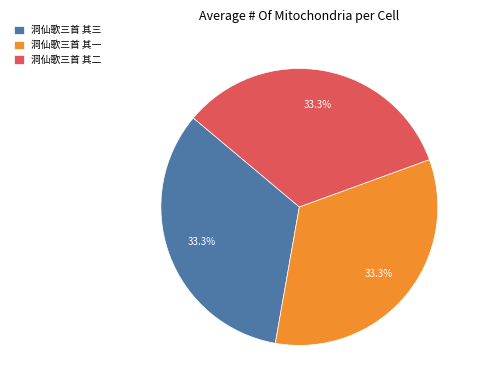

What portion of the pie excludes 洞仙歌三首 其三?

66.7%